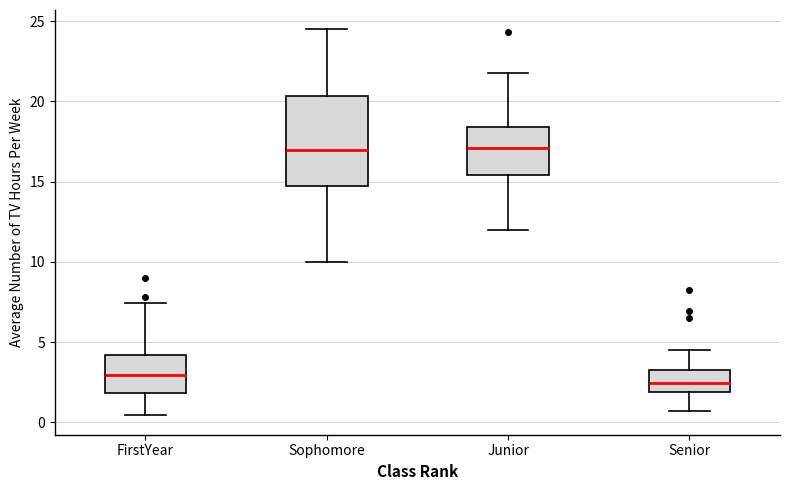

Reading left to right, transcribe this box plot: for each box, give where its median line is, the range the box spans, and where its two whiskers end, as read against the y-axis. The values are not printed on the chart, so give them approximately, as read against the axis.

FirstYear: median 3.0, box 2.0 to 4.0, whiskers 0.5 to 7.5
Sophomore: median 17.0, box 14.5 to 20.5, whiskers 10.0 to 24.5
Junior: median 17.0, box 15.5 to 18.5, whiskers 12.0 to 22.0
Senior: median 2.5, box 2.0 to 3.0, whiskers 0.5 to 4.5